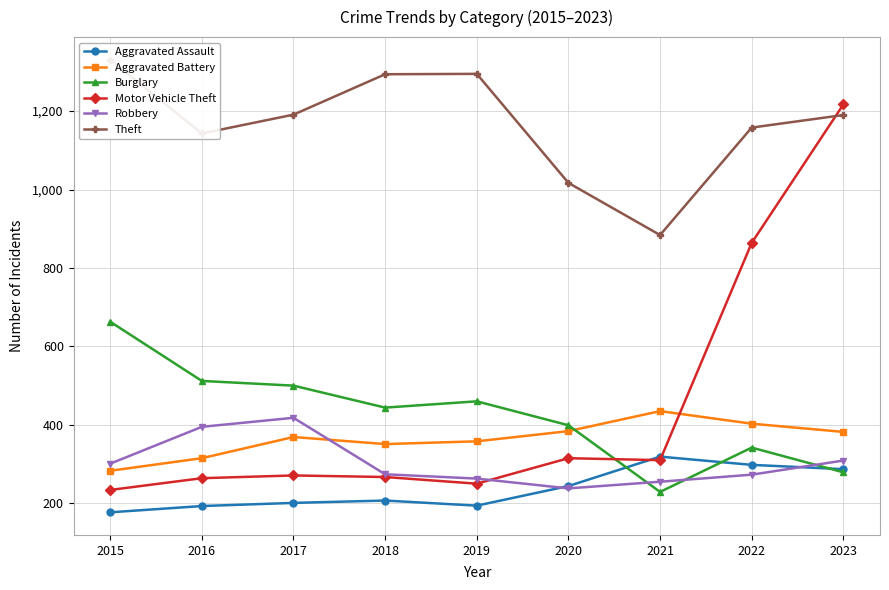

At which category is the sum across all series the highest?

2023